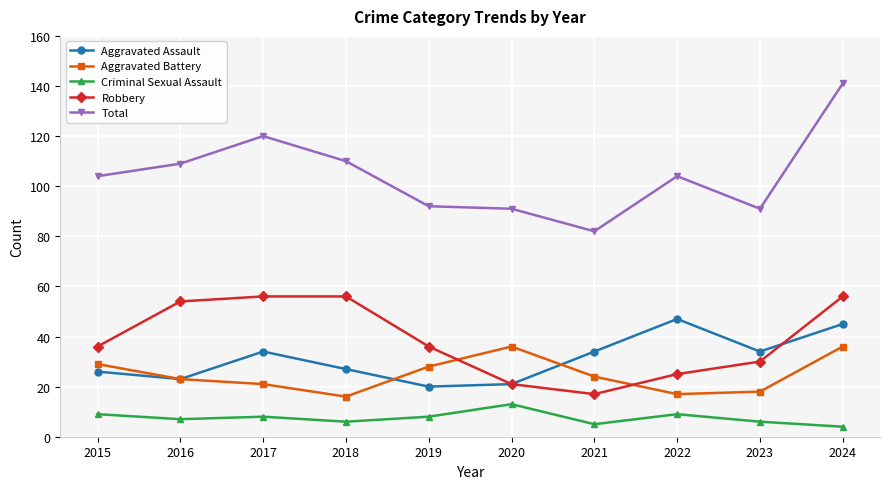

Which series has the largest range (max minus min)?

Total